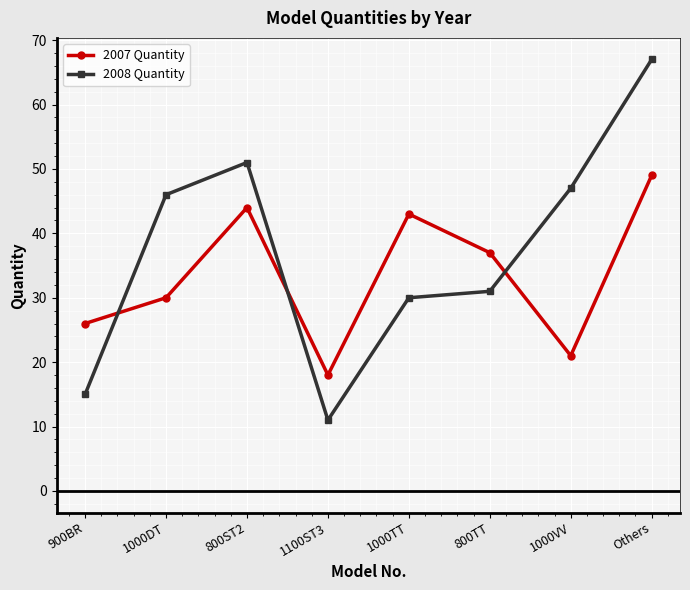

What is the label of the 1st point from the right?

Others